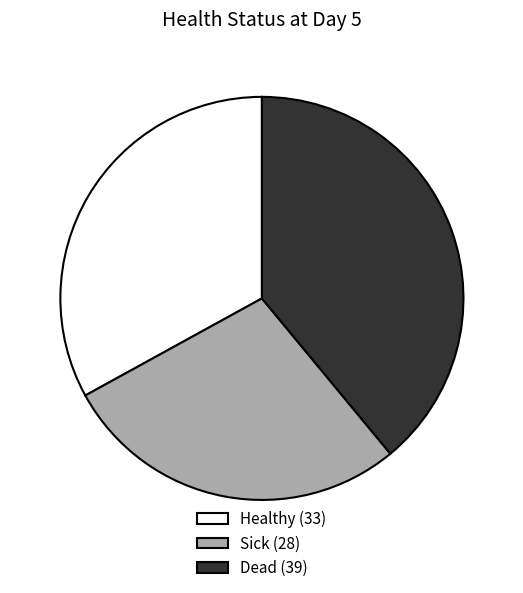

Rank the categories by value from highest to lowest.

Dead (39), Healthy (33), Sick (28)